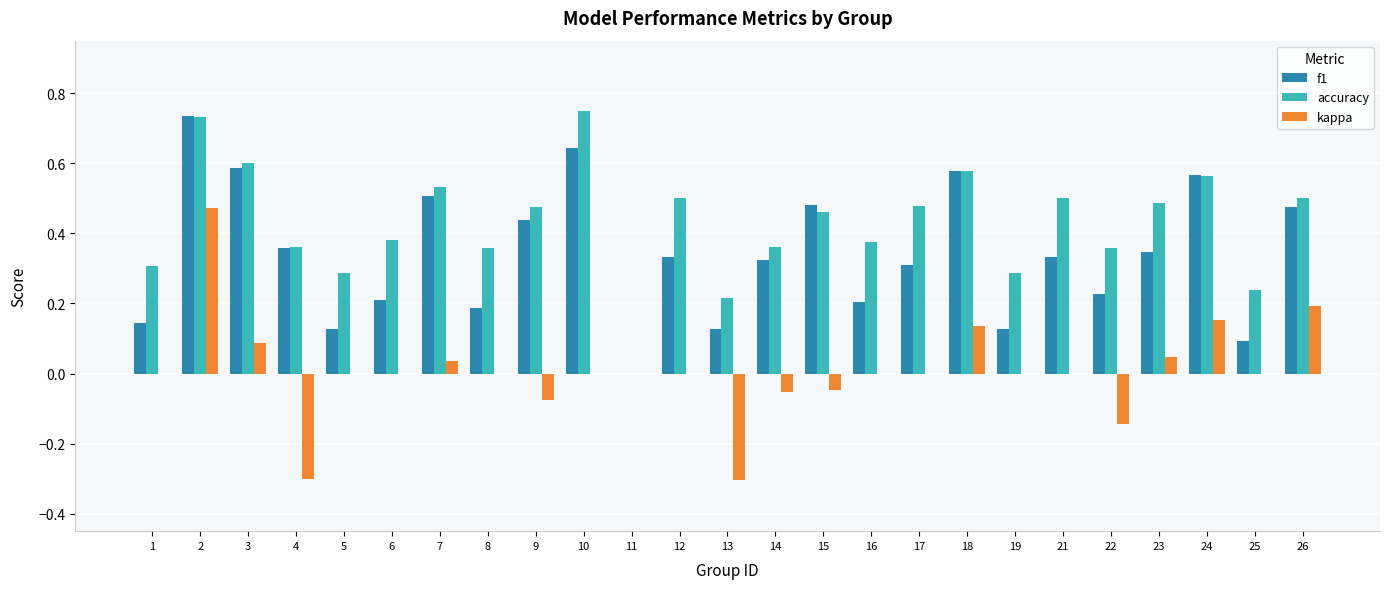

Which series has the largest total across all categories?

accuracy